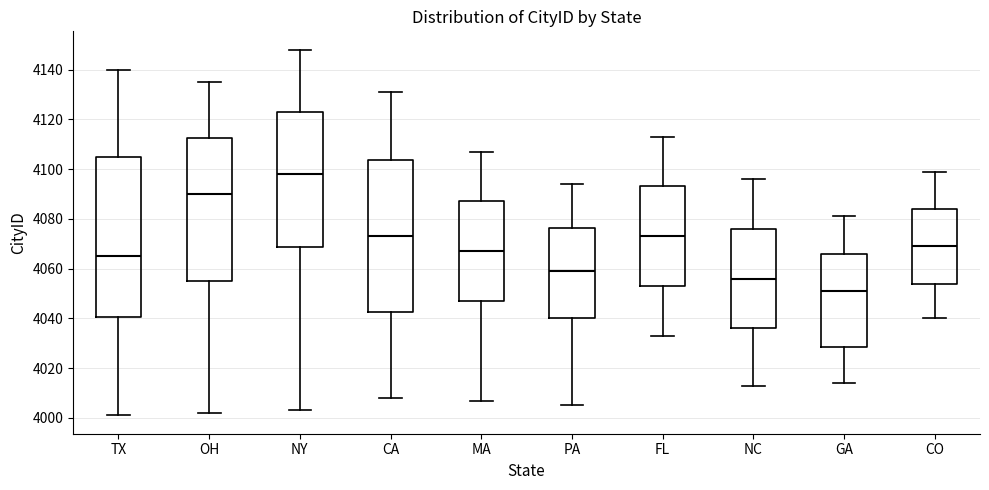

Which box's median line is the lowest?

GA